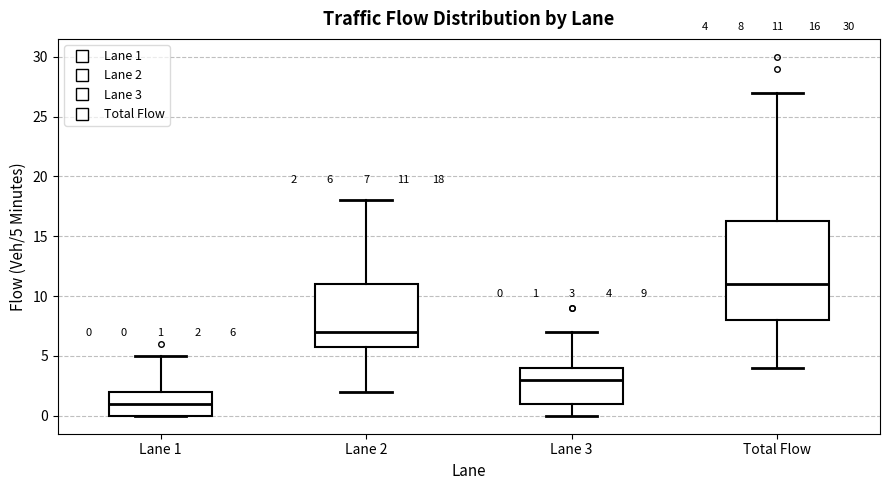

Comparing the boxes themselves (not the whiskers), which one is the tallest?

Total Flow